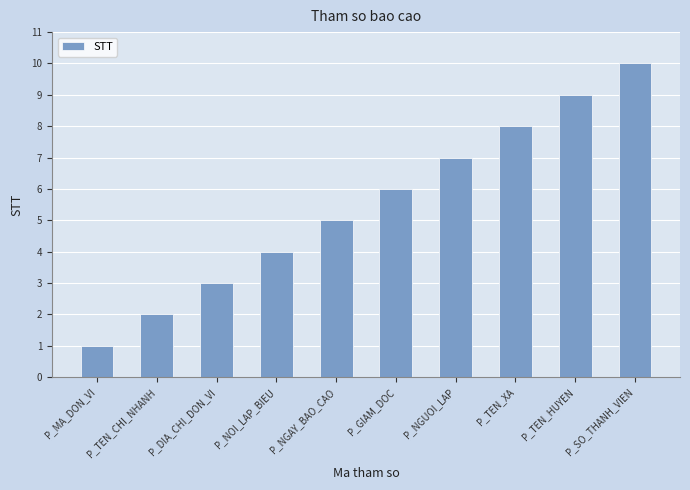

What is the value of the 8th bar from the left?

8